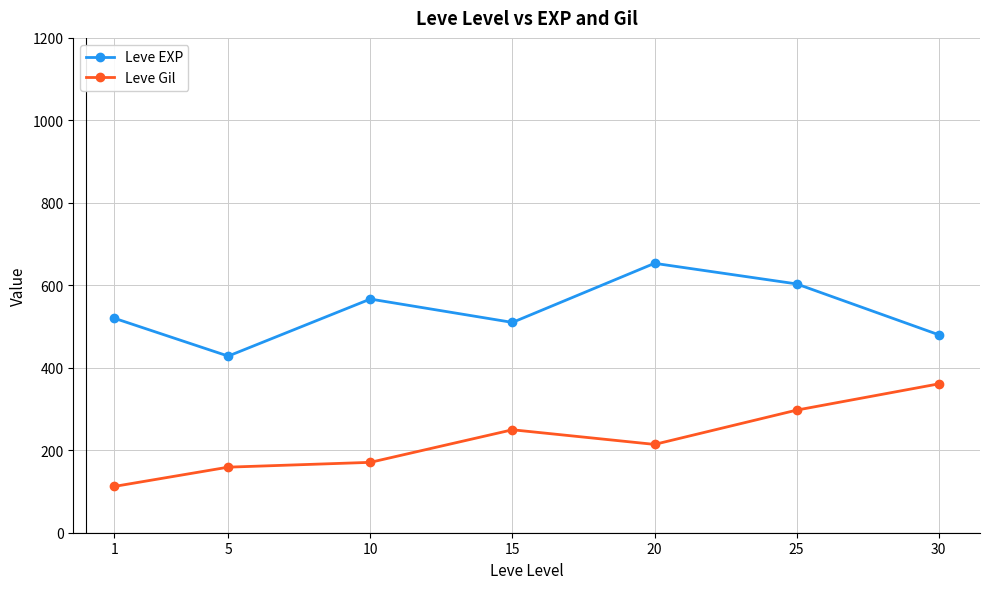

List the series in order of their peak value, lowest first.

Leve Gil, Leve EXP